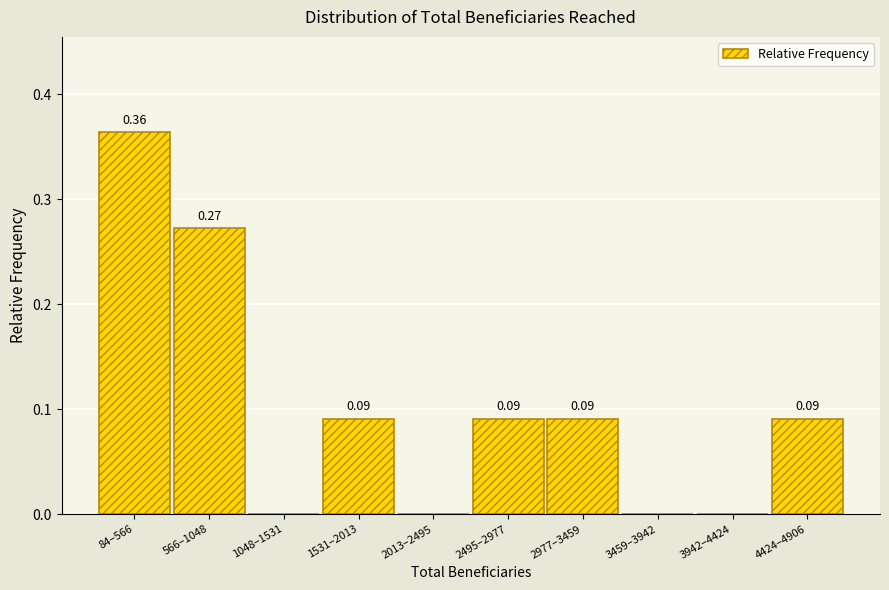

Between 1048–1531 and 2495–2977, which is larger?

2495–2977